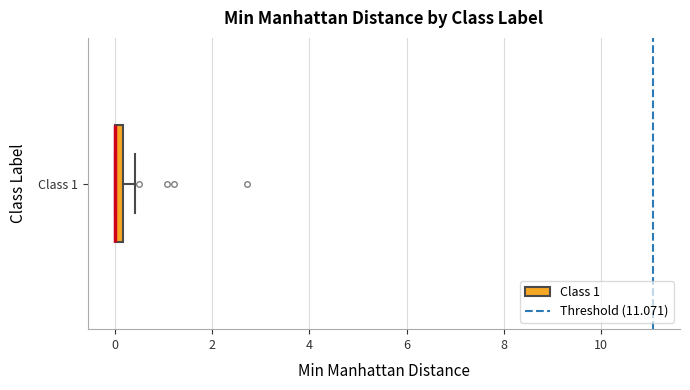

Where does the right whisker of the box for Class 1 end on the x-axis? The values are not printed on the chart, so give them approximately, as read against the axis.

0.4